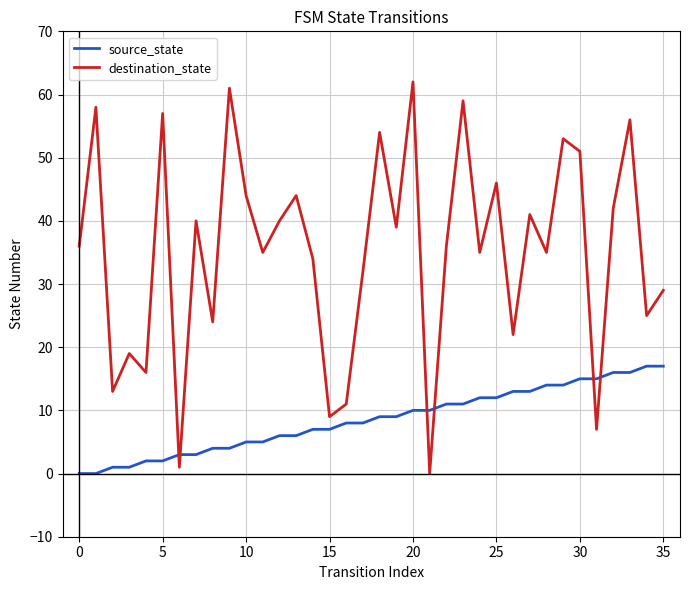

How many lines are shown in the chart?

2